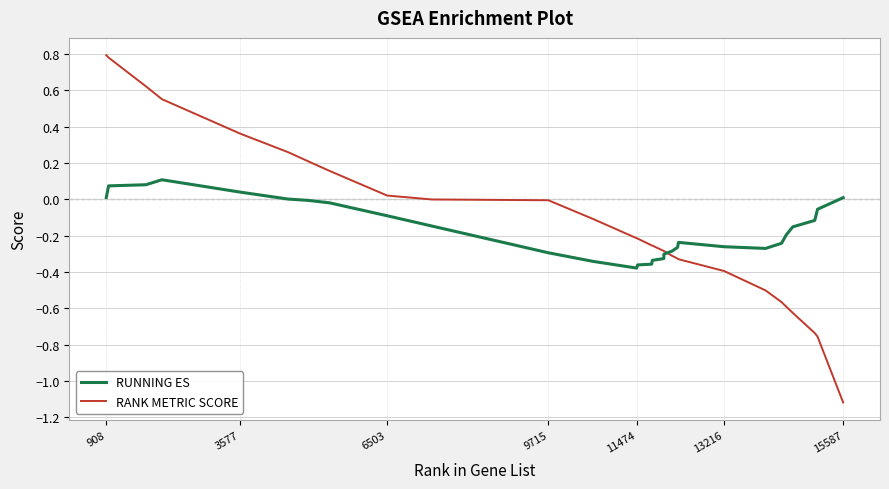

What is the smallest value displayed?

-1.1